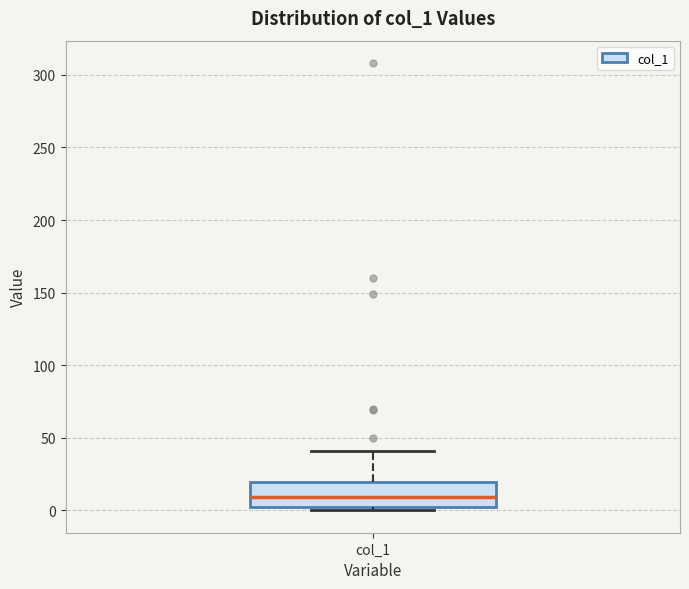

Read this box plot against the y-axis: the position of the median line, the range covered by the box, and the ends of both whiskers. The values are not printed on the chart, so give them approximately, as read against the axis.

median 10, box 0 to 20, whiskers 0 (just below the box's lower edge) to 40